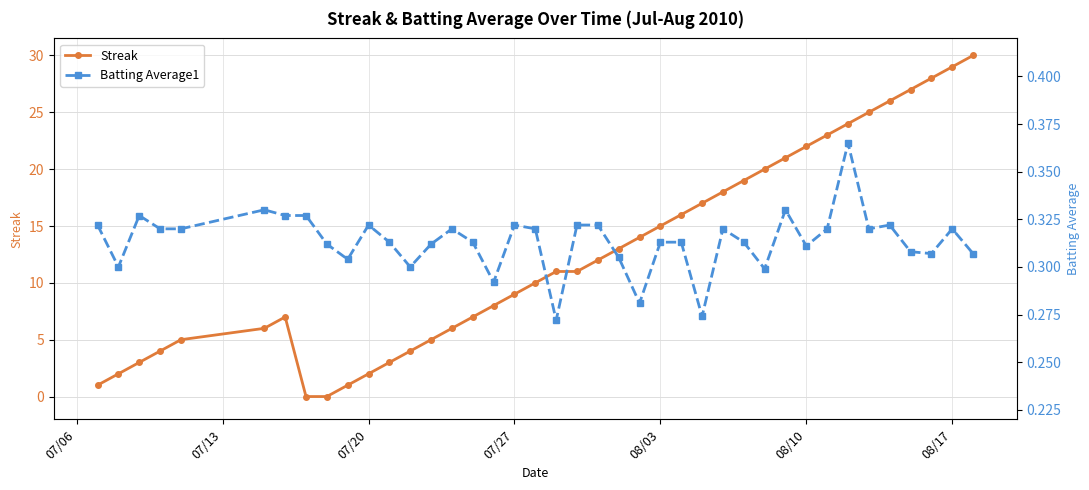

How many lines are shown in the chart?

2